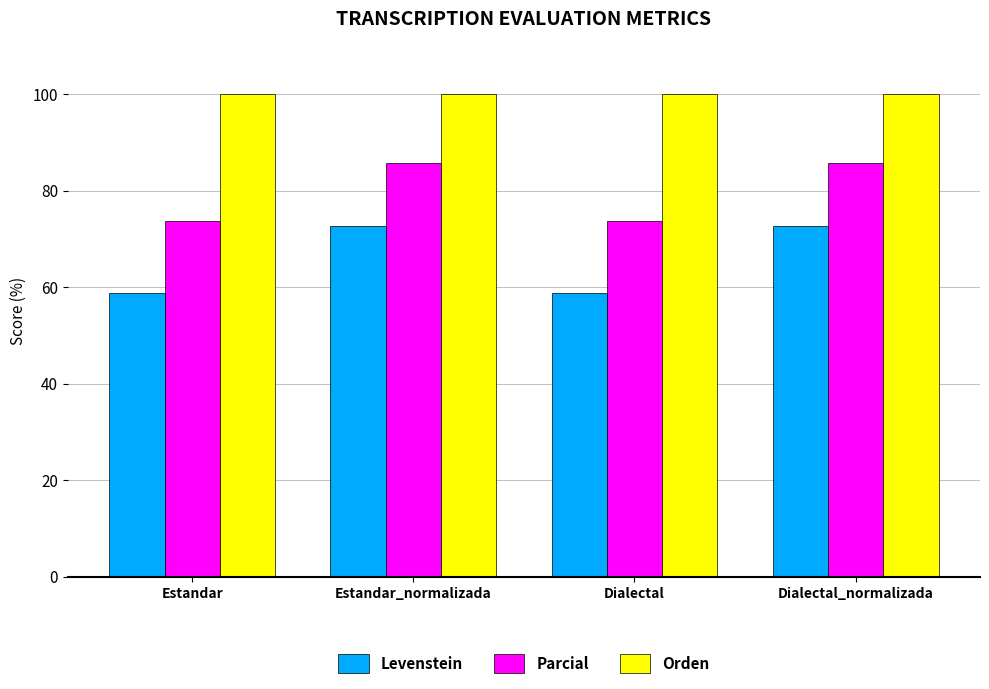

What value does the Levenstein series have at Dialectal?

58.8